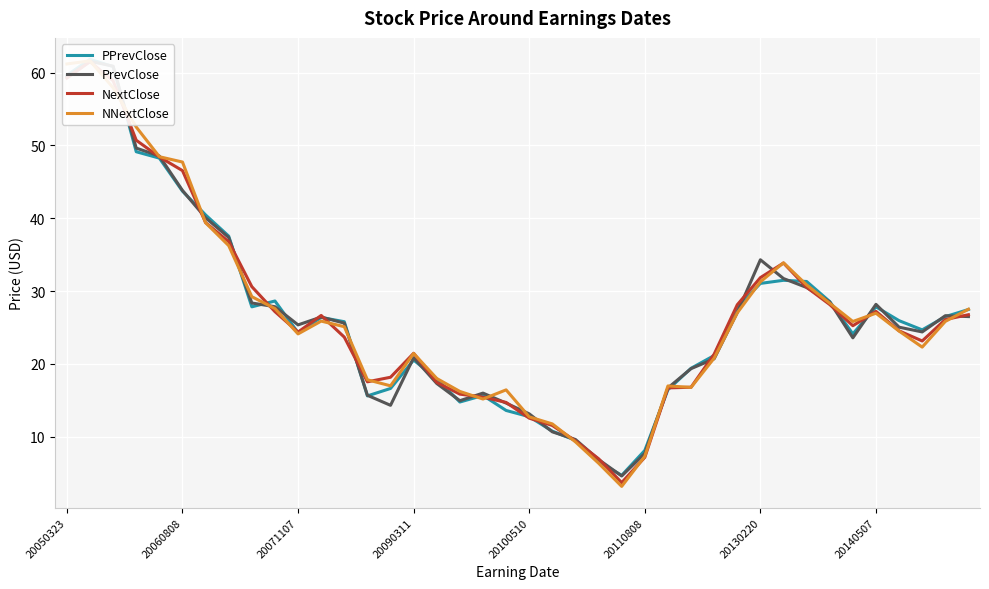

Rank the series by their average value, from lowest to highest.

PrevClose, PPrevClose, NextClose, NNextClose